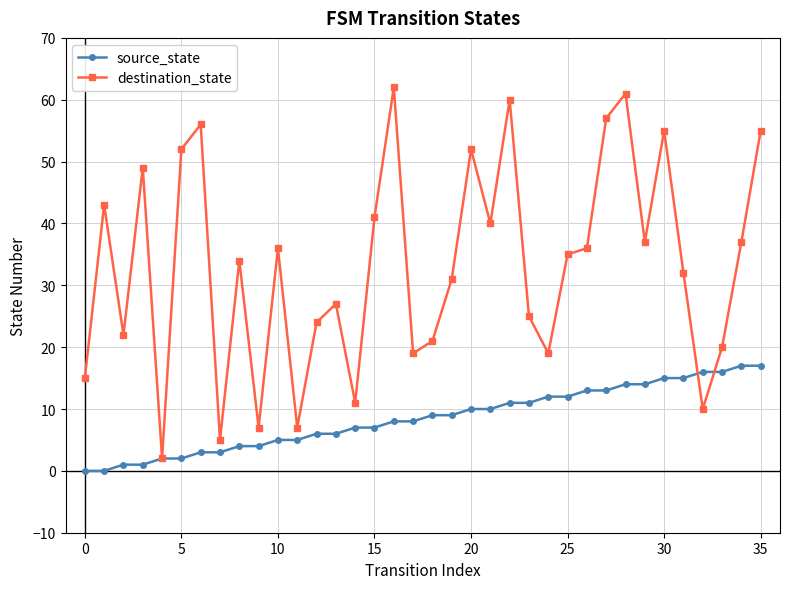

Which series has the largest total across all categories?

destination_state